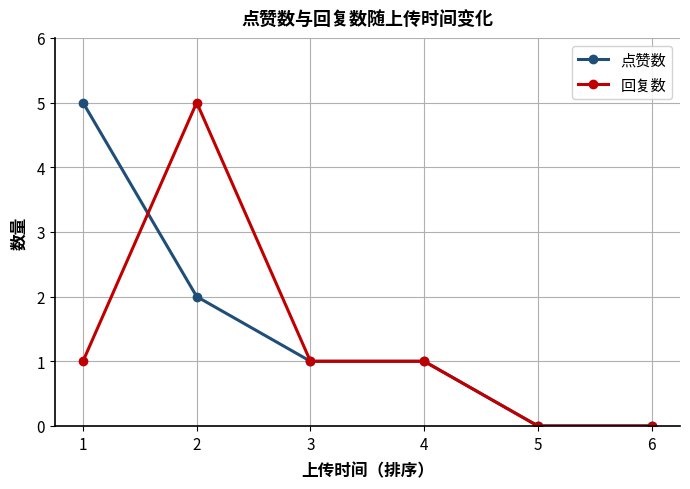

What is the maximum value shown in the chart?

5